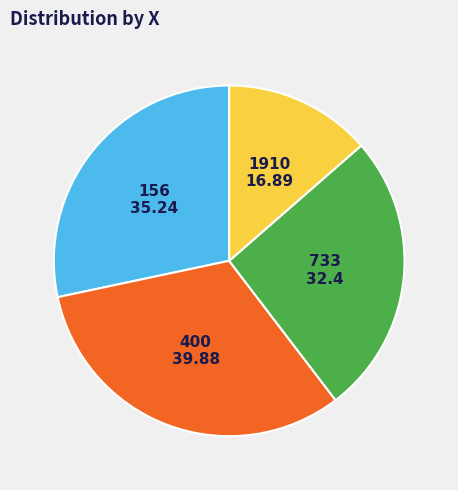

Is it true that 1910 is 1% of the pie?

False